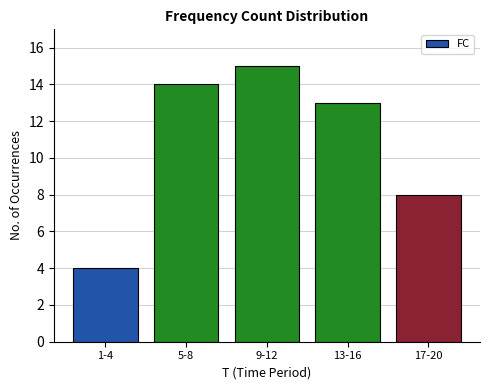

Reading left to right, what are all the values shown in this chart?

1-4=4	5-8=14	9-12=15	13-16=13	17-20=8